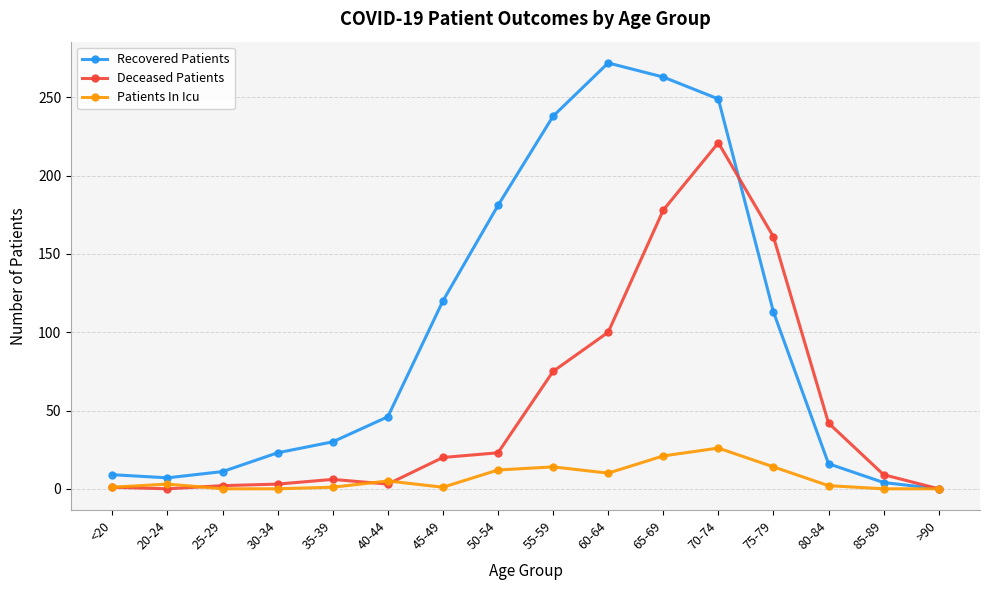

What are all the series names shown in the legend?

Recovered Patients, Deceased Patients, Patients In Icu